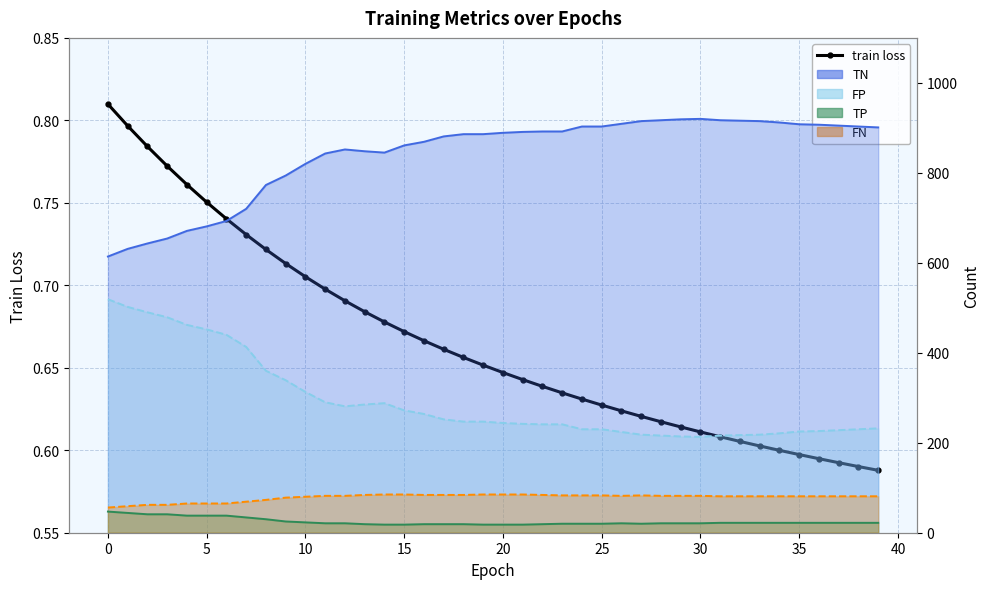

What is the difference between the maximum and minimum values?

0.2